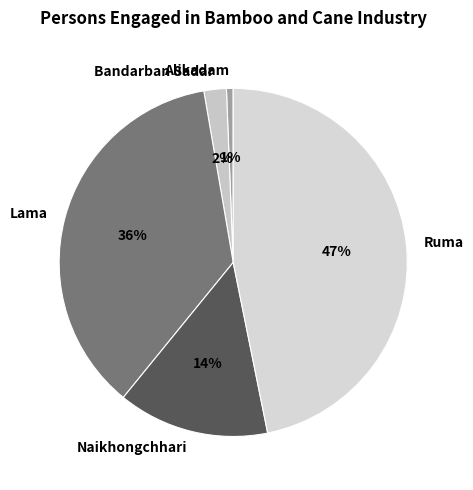

Which category has the biggest portion of the pie?

Ruma